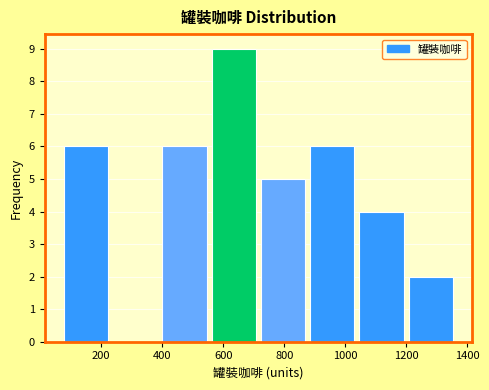

Reading left to right, list every bar in this chart as the range it spans on the x-axis followed by its height. Neither the bar edges nor the heights are printed on the chart, so give them approximately, as read against the axes.

80 to 240: 6
240 to 400: 0
400 to 560: 6
560 to 720: 9
720 to 880: 5
880 to 1040: 6
1040 to 1200: 4
1200 to 1360: 2